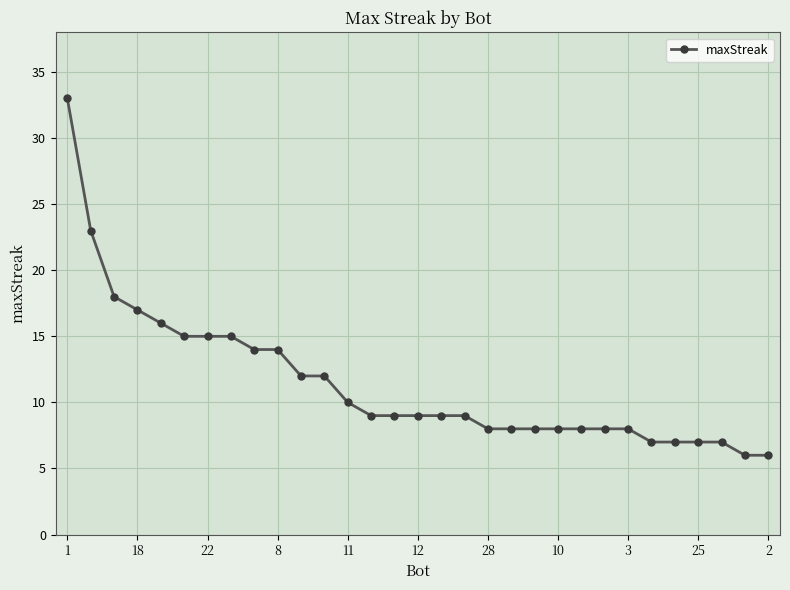

What is the average value?

11